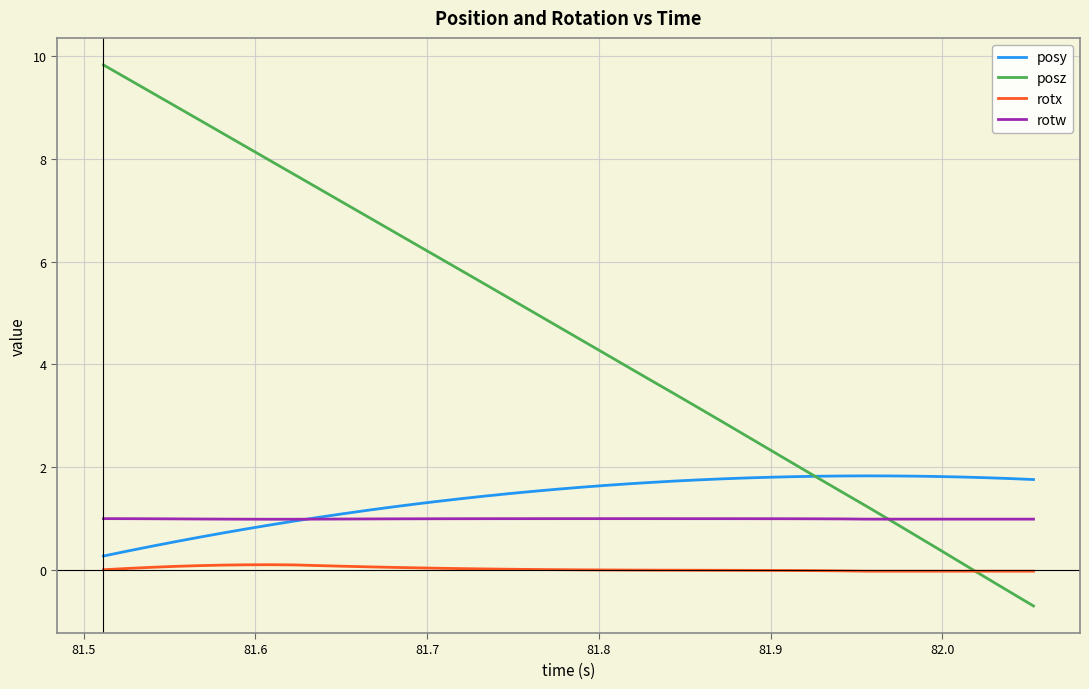

How many times do posz and rotx cross each other?

1